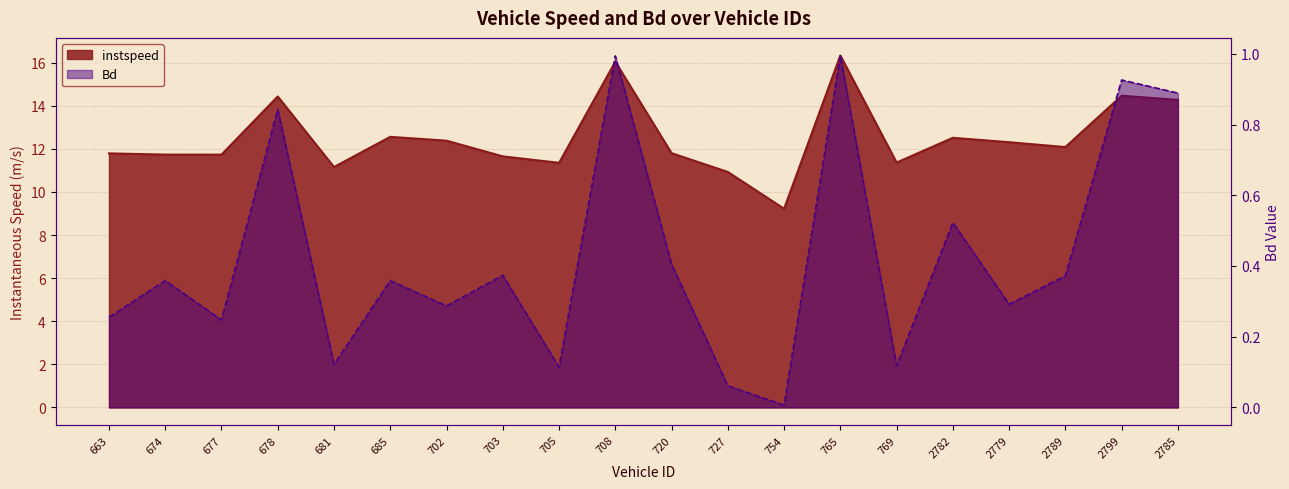

What is the label of the 10th point from the left?

708.0